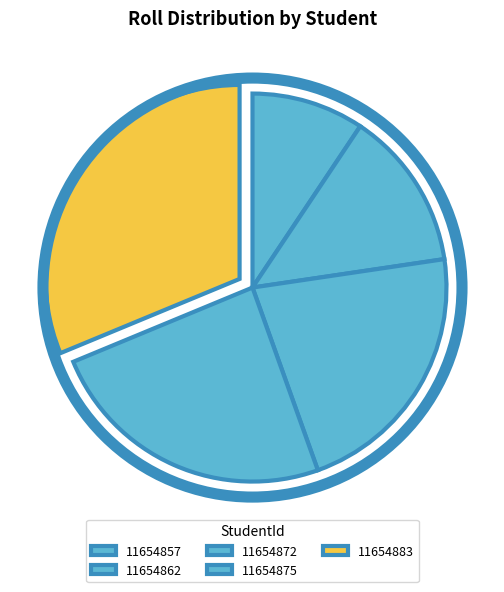

How many segments does this pie chart have?

5